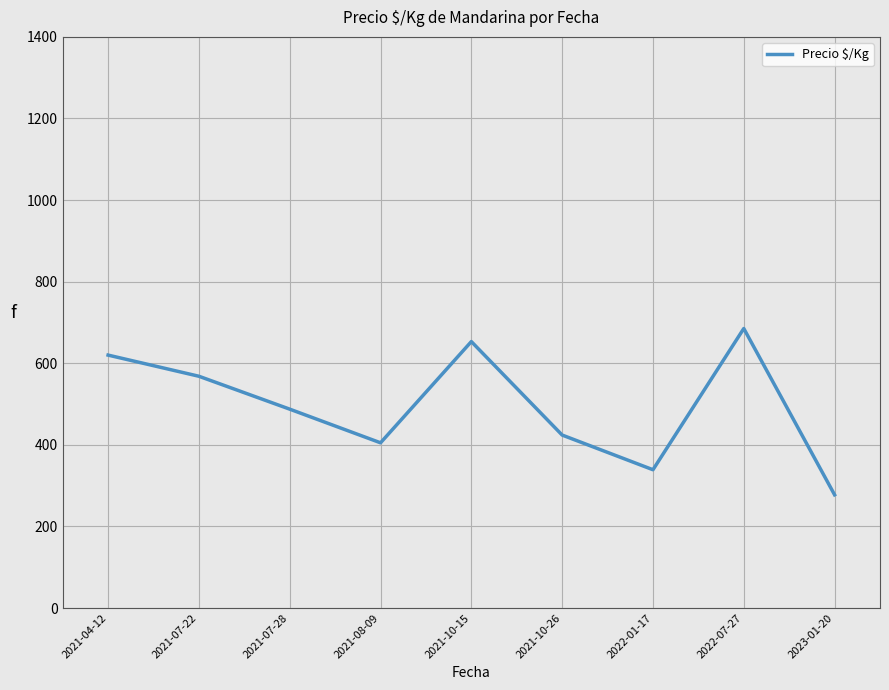

What is the maximum value shown in the chart?

685.2